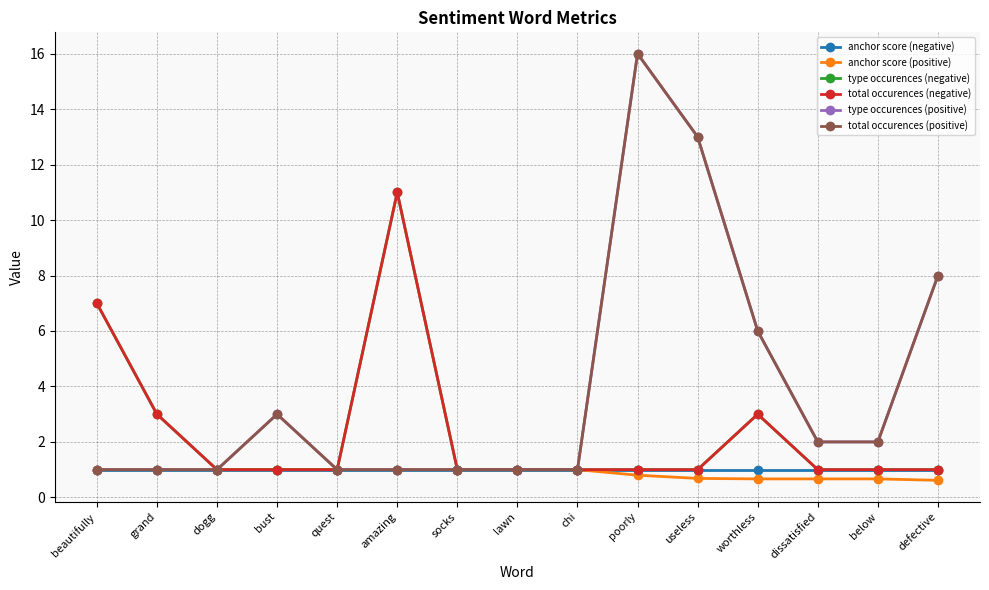

True or false: type occurences (positive) has more than 0 interior local peaks.

True